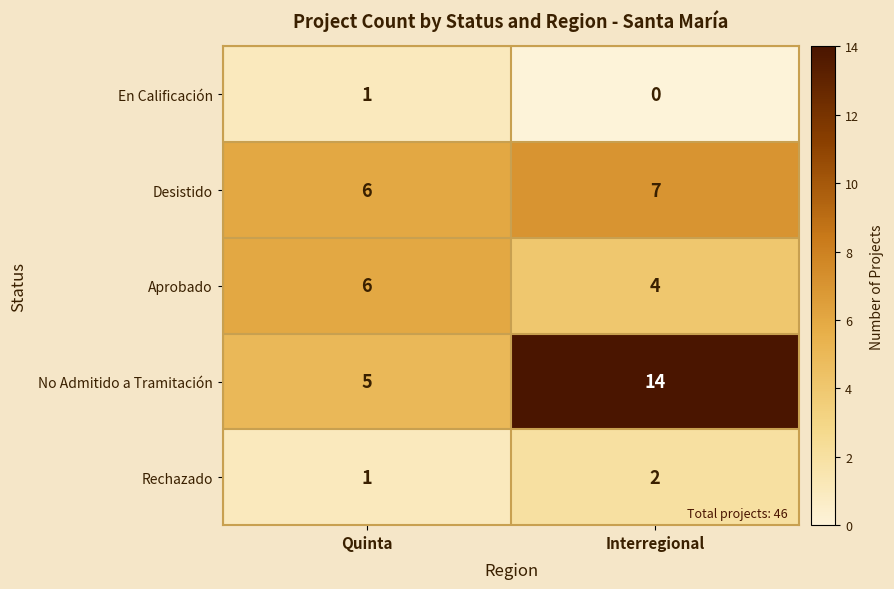

What is the greatest value displayed?

14